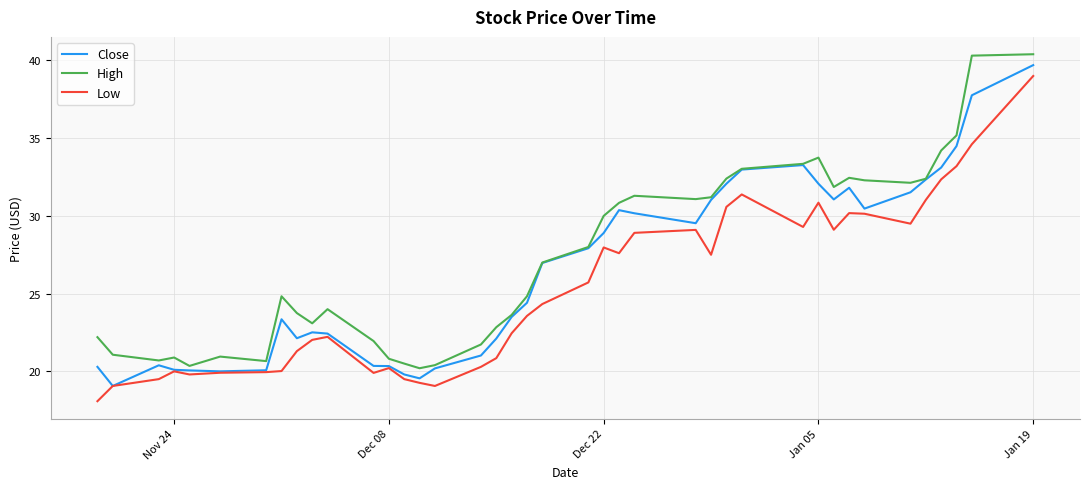

Rank the series by their average value, from highest to lowest.

High, Close, Low